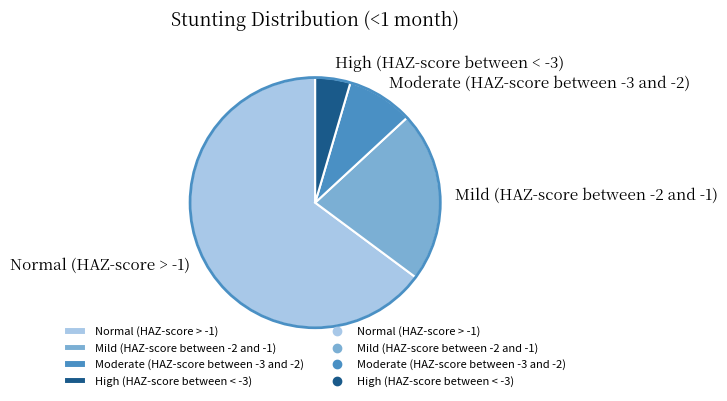

How many slices are in this pie chart?

4